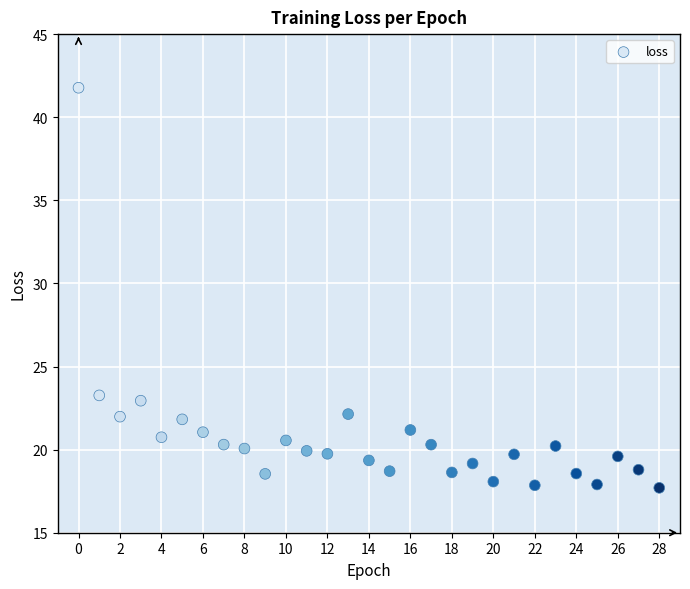

What is the range of Y values (max minus min)?

24.1